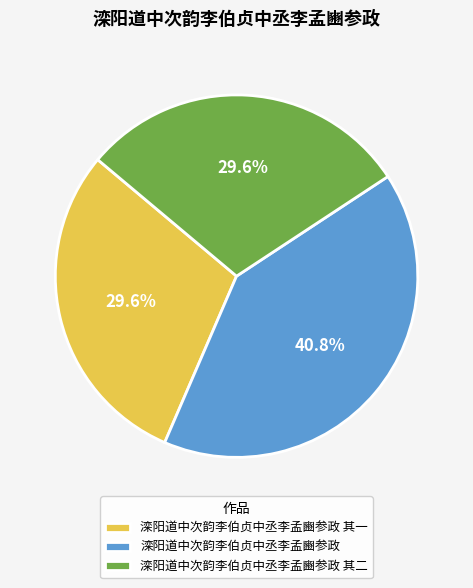

Does 滦阳道中次韵李伯贞中丞李孟豳参政 其一 represent more than half of the total?

No